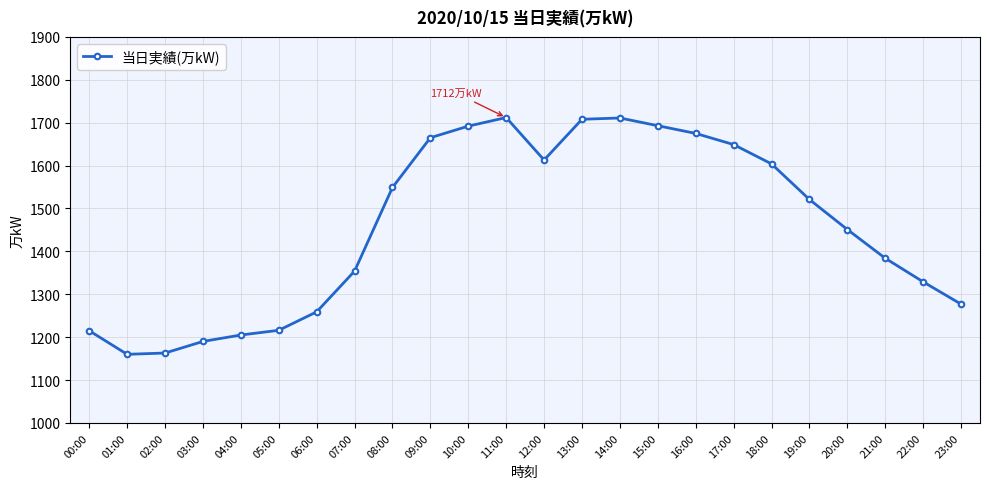

Where does the data first go above 1521?

08:00